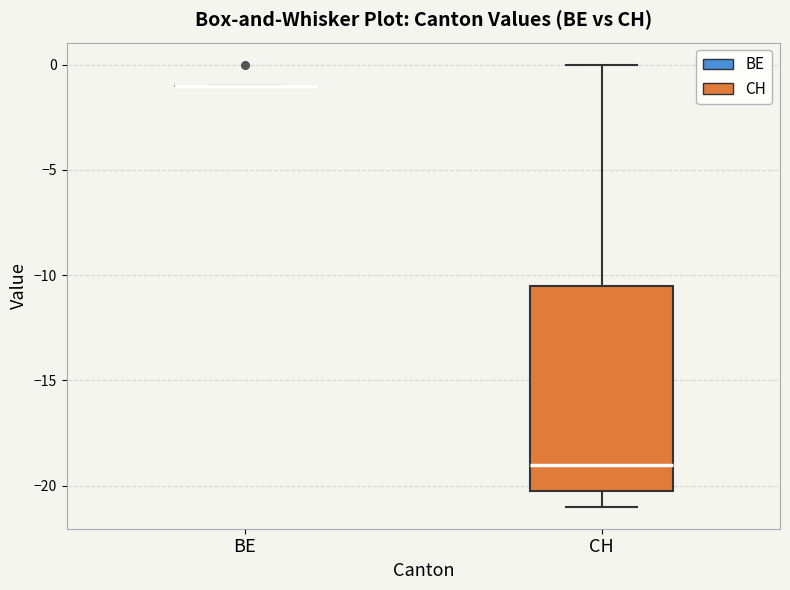

Reading left to right, transcribe this box plot: for each box, give where its median line is, the range the box spans, and where its two whiskers end, as read against the y-axis. The values are not printed on the chart, so give them approximately, as read against the axis.

BE: box collapsed to a line at -1.0, whiskers -1.0 to -1.0
CH: median -19.0, box -20.0 to -10.5, whiskers -21.0 to 0.0